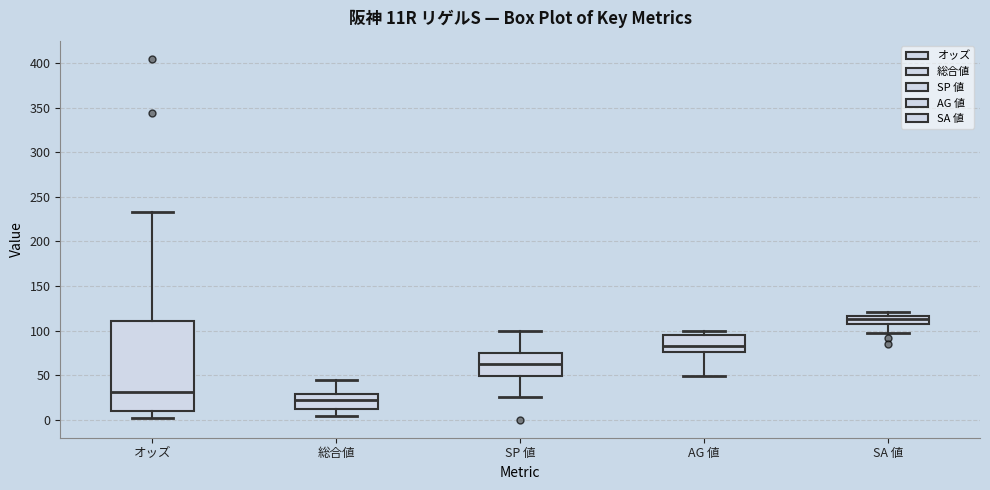

Where does the lower whisker of the box for SA 値 end on the y-axis? The values are not printed on the chart, so give them approximately, as read against the axis.

95